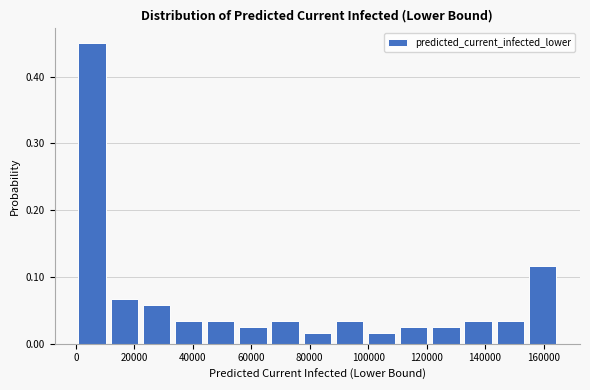

What is the height of the bar covering 0 to 12000 on the x-axis? Neither the bar edges nor the heights are printed on the chart, so give them approximately, as read against the axes.

0.45